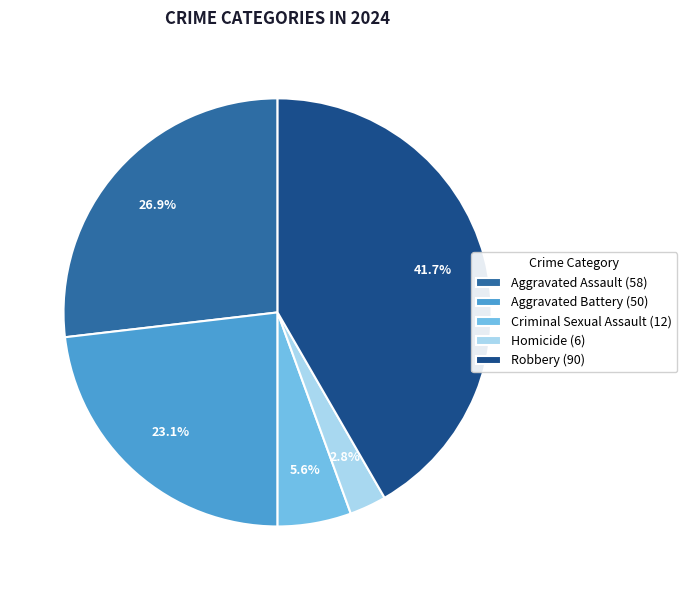

Count the number of slices in the pie.

5